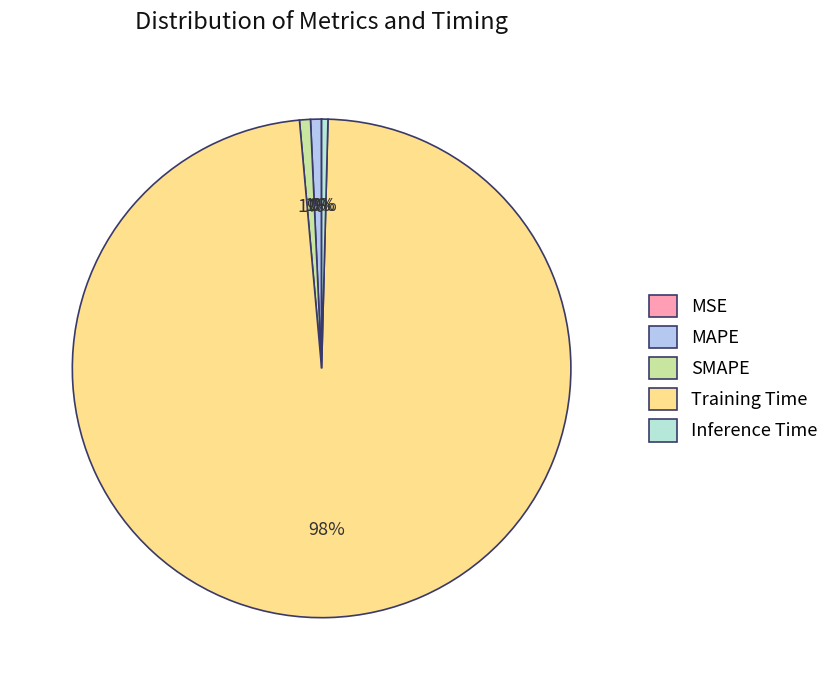

Is MAPE the majority of the pie?

No